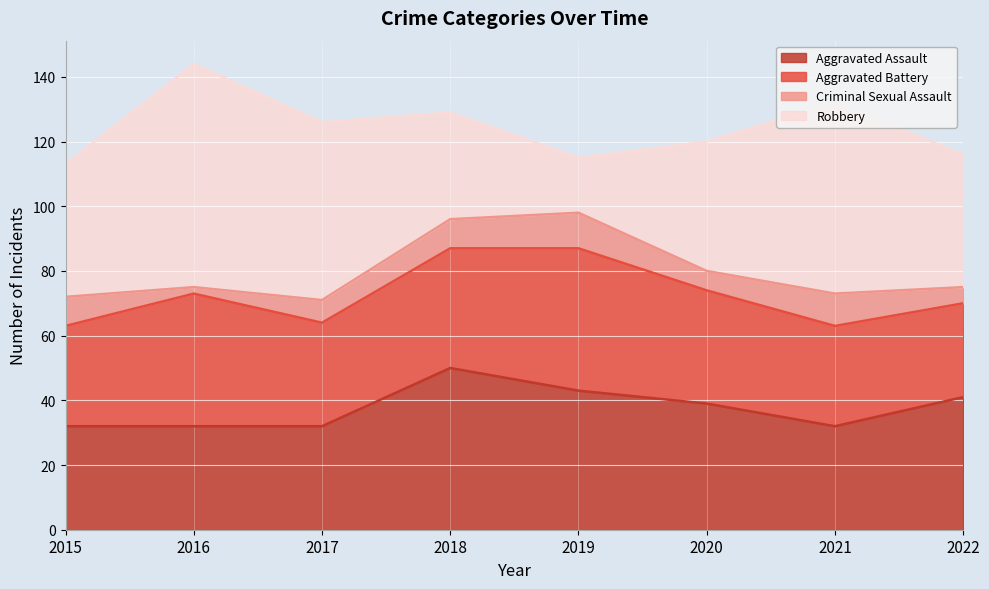

Reading right to left, extract all data points from this chart.

Aggravated Assault: 2022=41	2021=32	2020=39	2019=43	2018=50	2017=32	2016=32	2015=32
Aggravated Battery: 2022=29	2021=31	2020=35	2019=44	2018=37	2017=32	2016=41	2015=31
Criminal Sexual Assault: 2022=5	2021=10	2020=6	2019=11	2018=9	2017=7	2016=2	2015=9
Robbery: 2022=41	2021=59	2020=40	2019=17	2018=33	2017=55	2016=69	2015=41